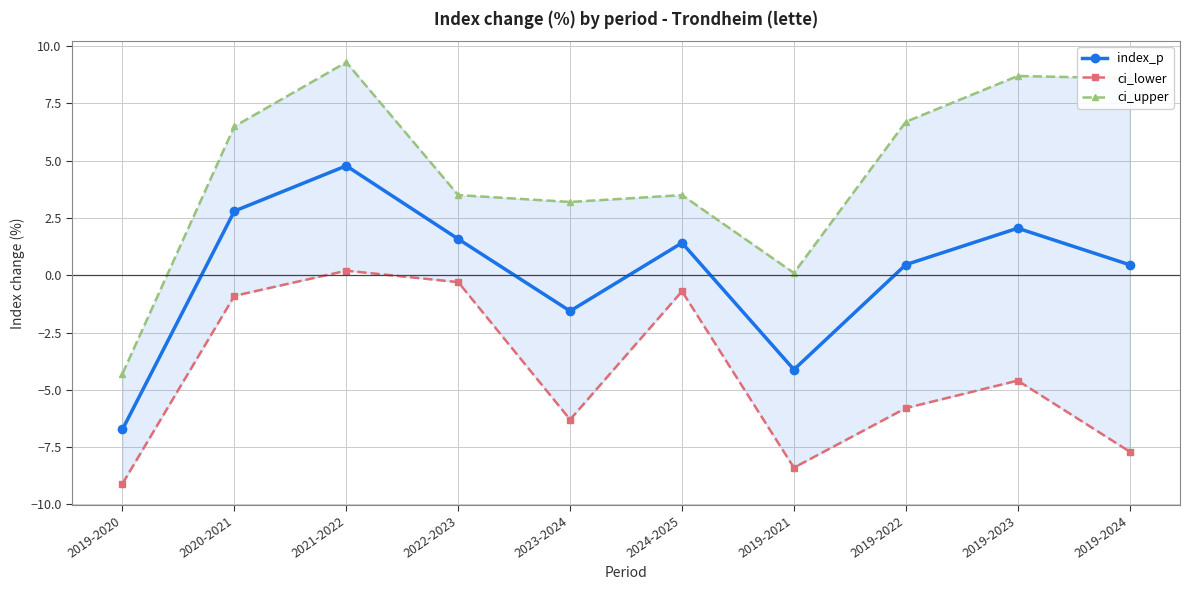

How many lines are shown in the chart?

3